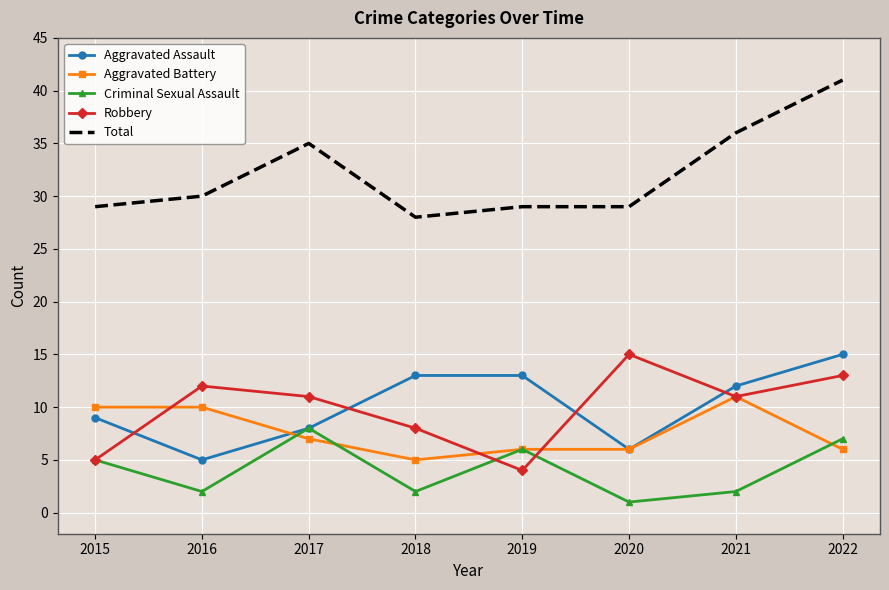

How many interior local peaks does the Robbery series have?

2